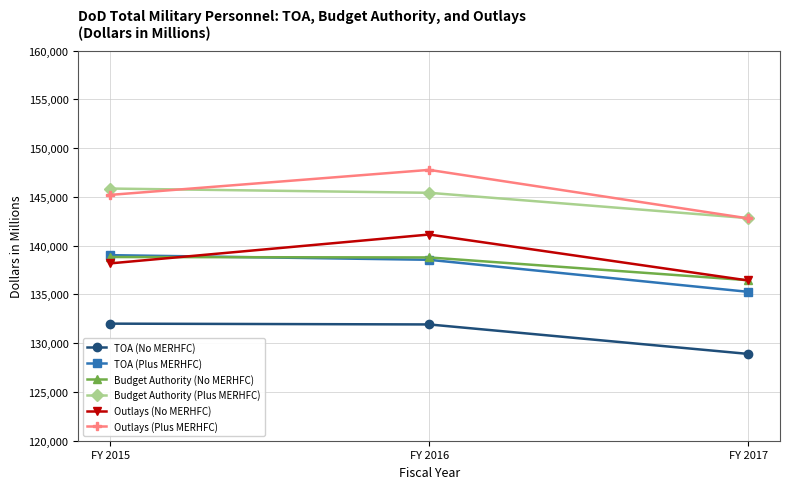

What is the minimum value for Outlays (No MERHFC)?

136432